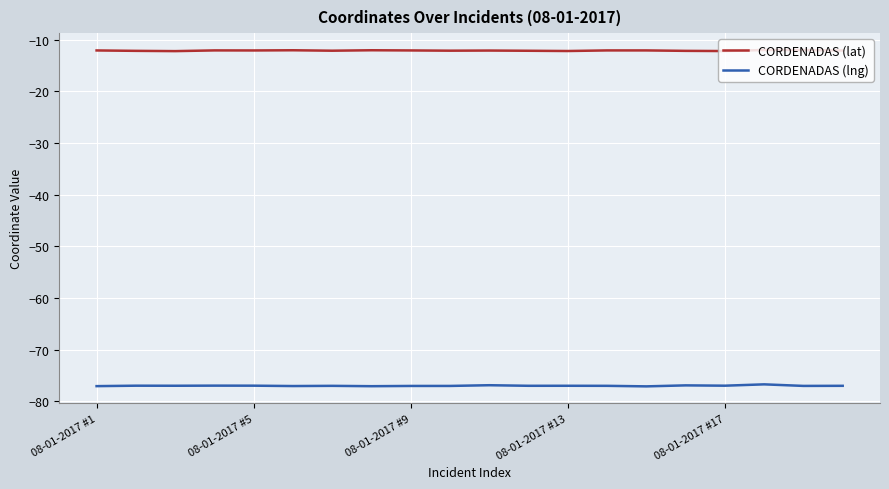

True or false: CORDENADAS (lng) and CORDENADAS (lat) cross at least once.

False